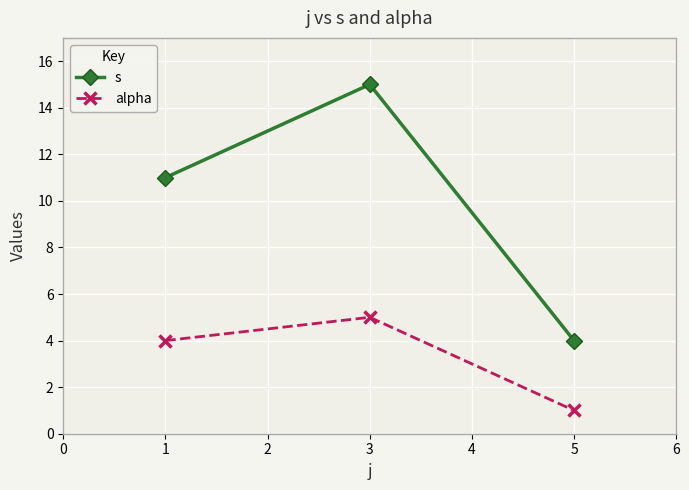

What is the difference between the maximum and minimum values in the alpha series?

4